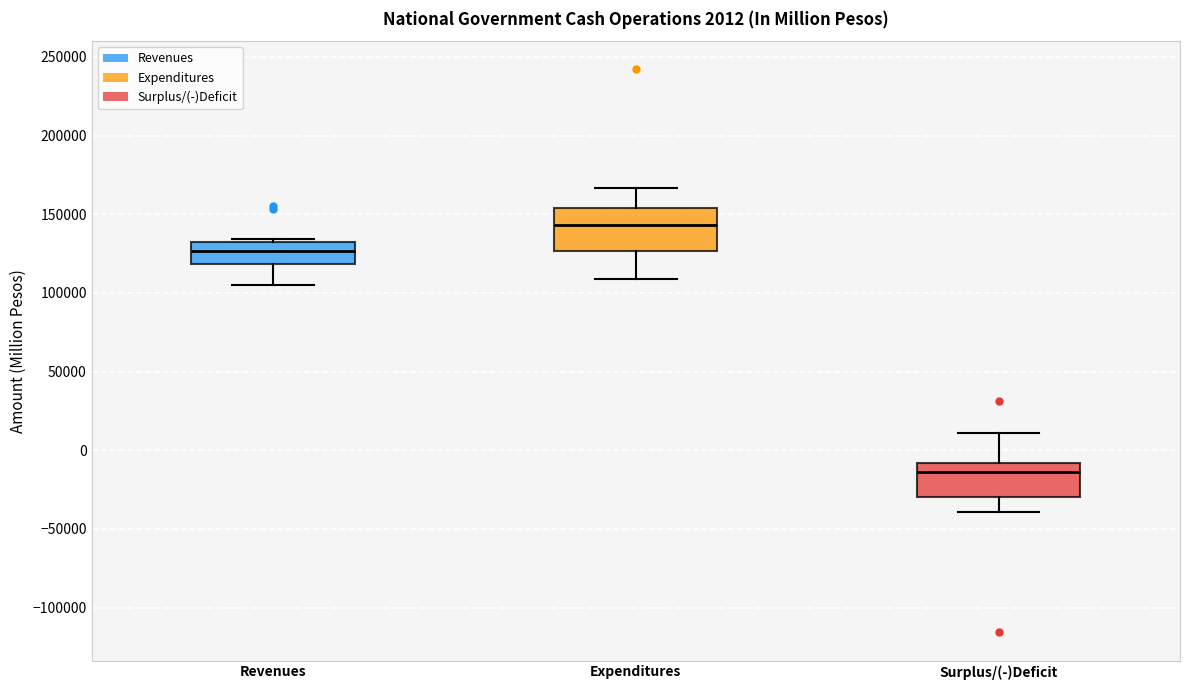

Which box's median line is the lowest?

Surplus/(-)Deficit